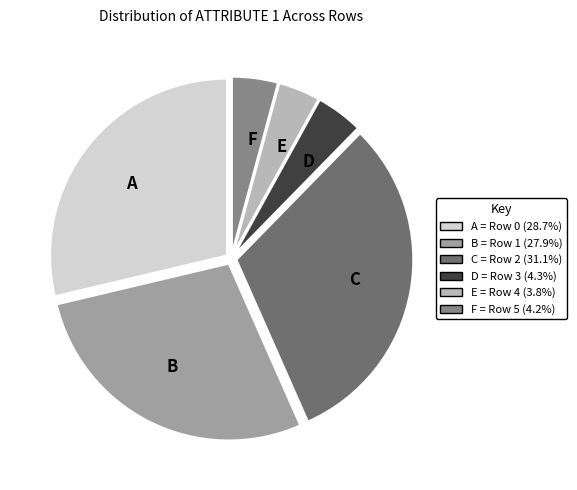

Which slice is the largest?

C